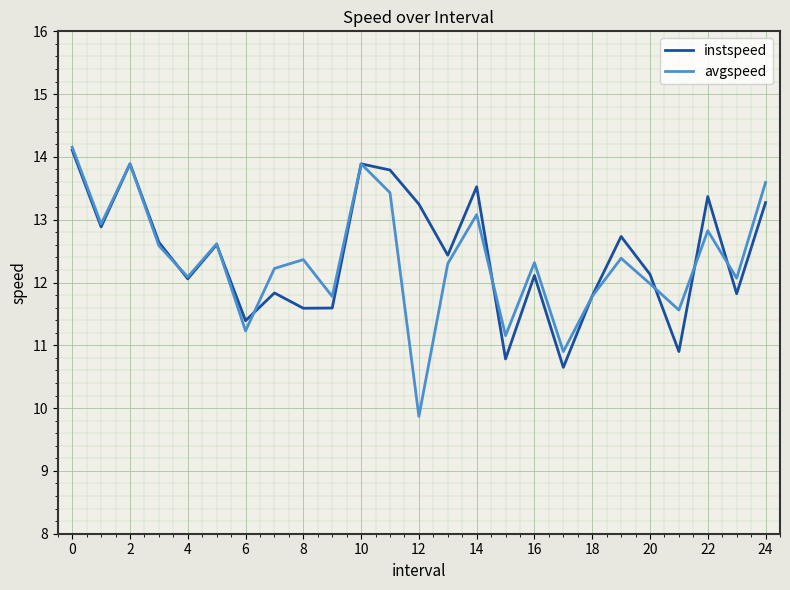

What is the lowest value of the avgspeed series?

9.9